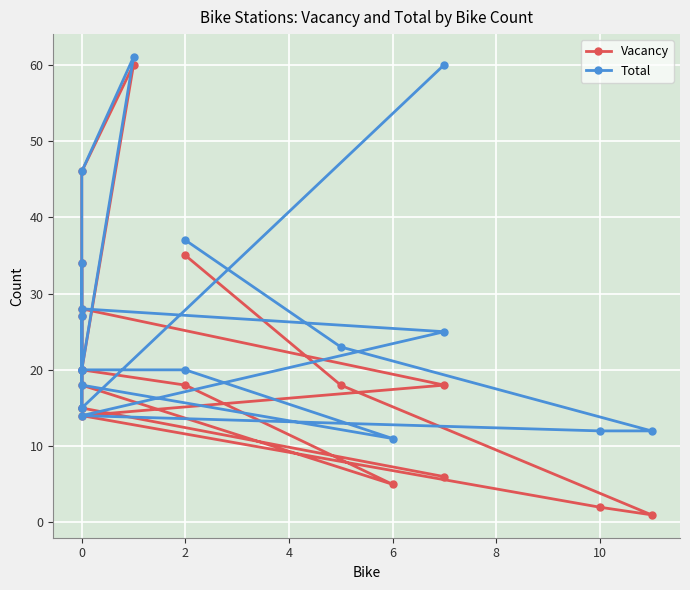

How many values in the Vacancy series exceed 18?

9